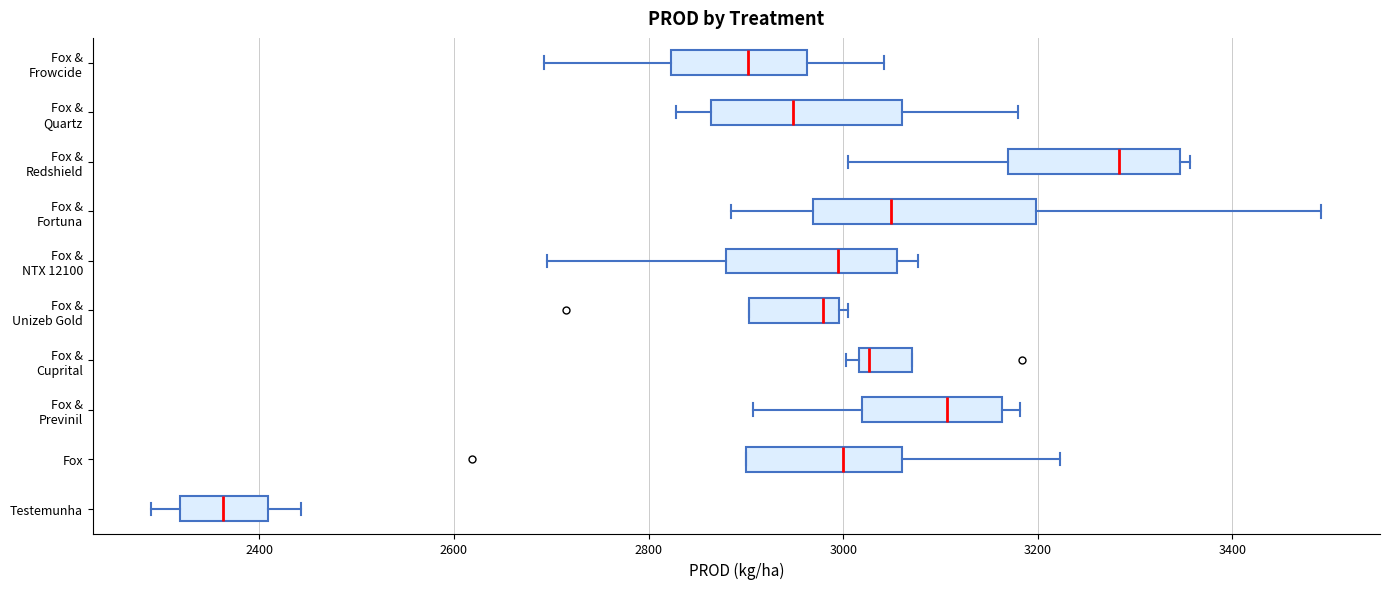

Which box has the furthest to the right median line?

Fox & Redshield